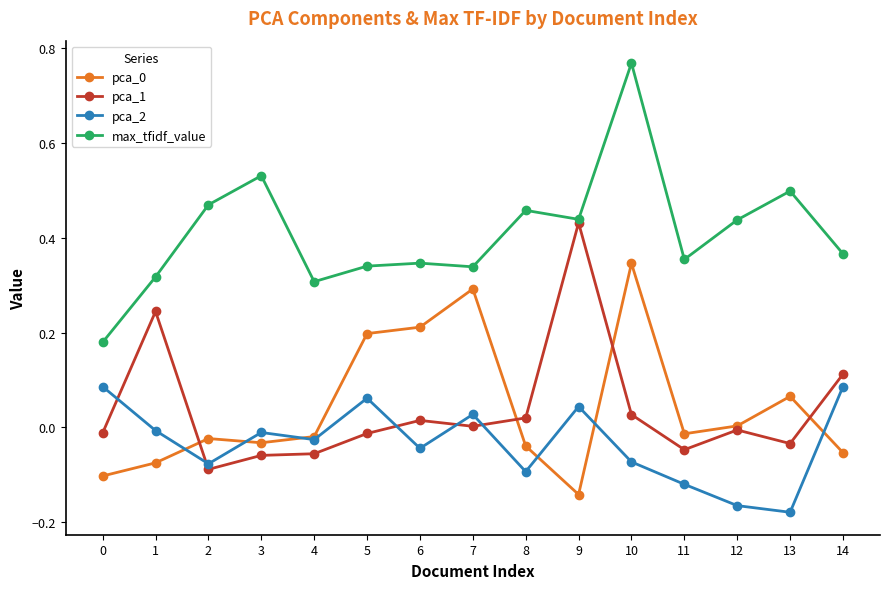

Is the value of pca_0 at 13 greater than the value of pca_1 at 7?

Yes